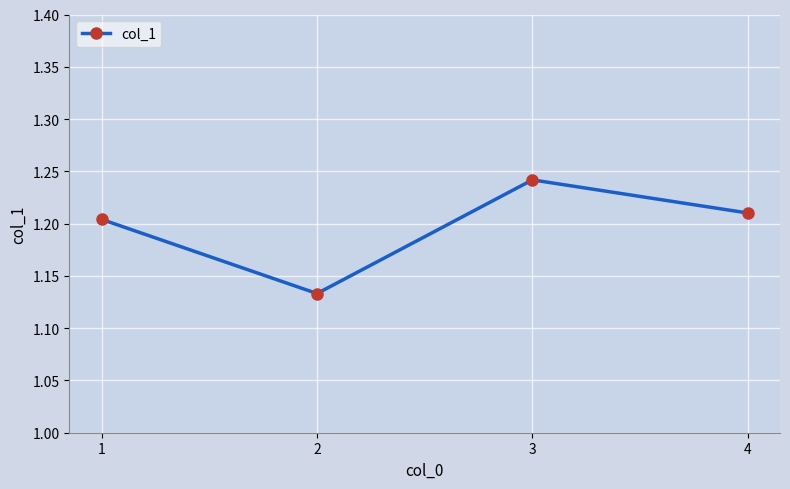

The chart shows a value of 2.1 at 3. True or false?

False